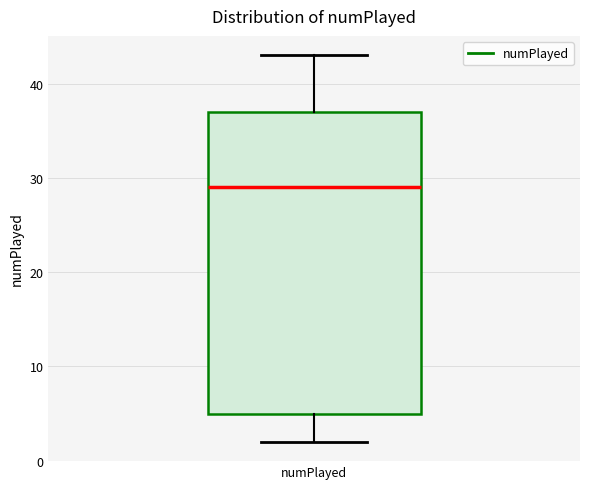

Transcribe this box plot: give where the median line is, the range the box spans, and where the two whiskers end, as read against the y-axis. The values are not printed on the chart, so give them approximately, as read against the axis.

median 29, box 5 to 37, whiskers 2 to 43